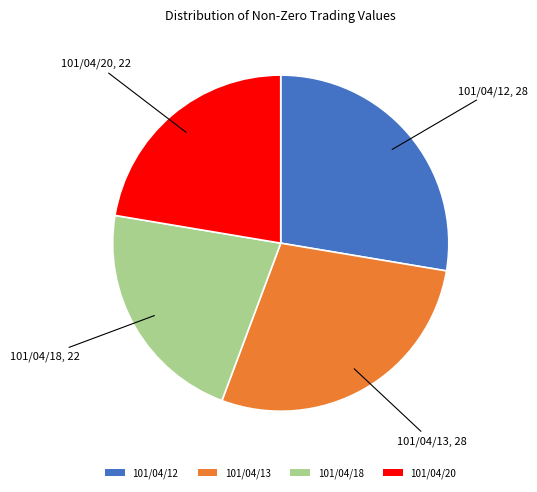

What is the ratio of the value at 101/04/12 to the value at 101/04/20?

1.2